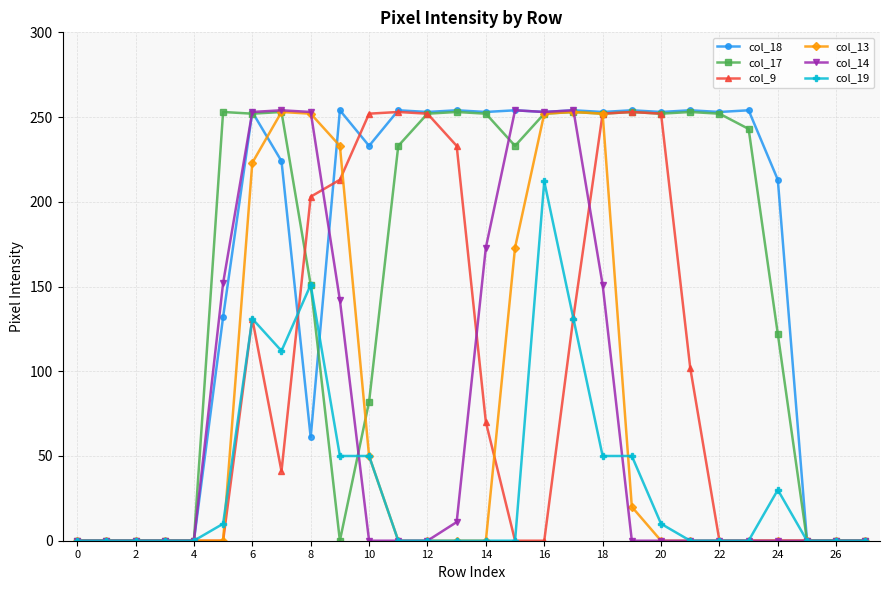

In col_13, how many points are higher than both neighbors (excluding endpoints)?

2